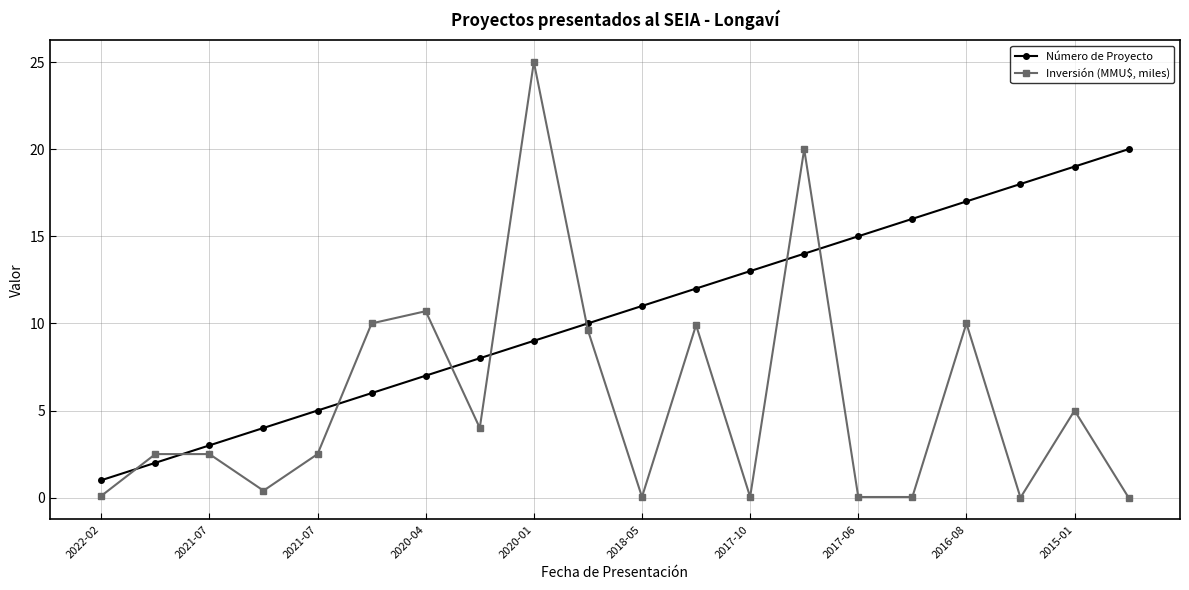

Which series has the widest spread of values?

Inversión (MMU$, miles)